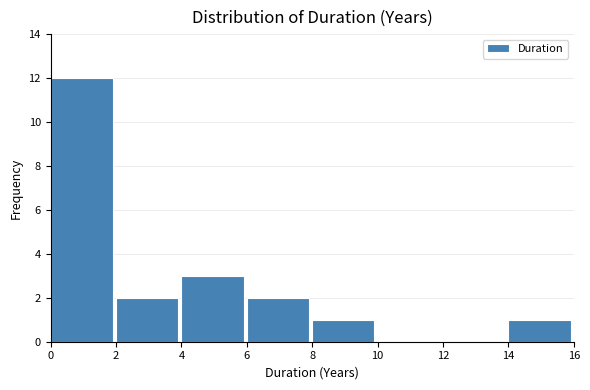

Reading left to right, list every bar in this chart as the range it spans on the x-axis followed by its height. The values are not printed on the chart, so give them approximately, as read against the axis.

0 to 2: 12
2 to 4: 2
4 to 6: 3
6 to 8: 2
8 to 10: 1
10 to 12: 0
12 to 14: 0
14 to 16: 1